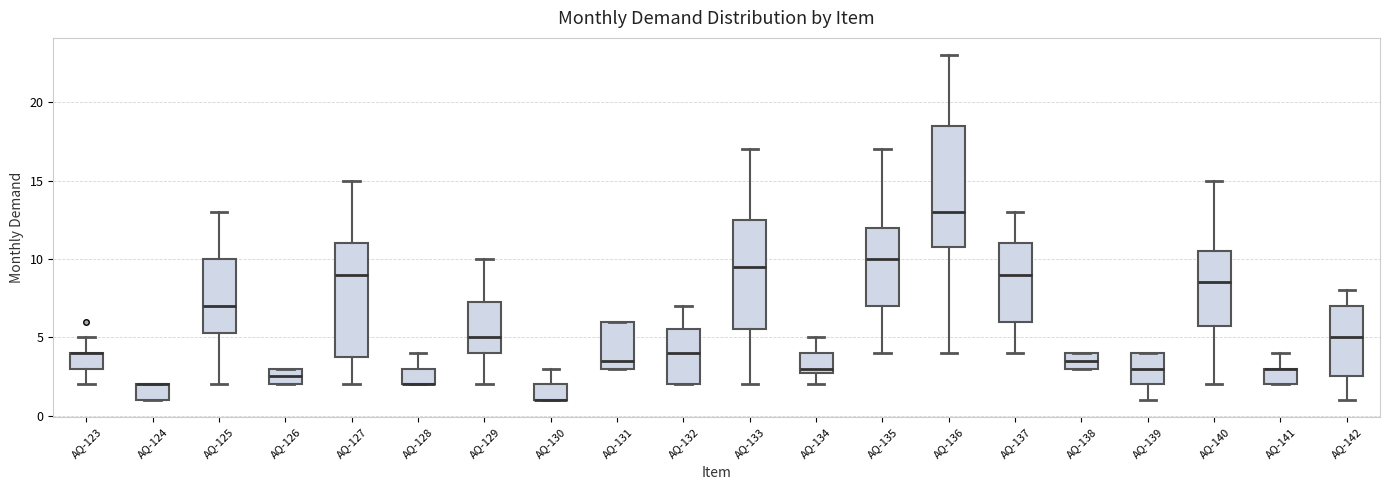

Where is the upper edge of the box for AQ-138 on the y-axis? The values are not printed on the chart, so give them approximately, as read against the axis.

4.0